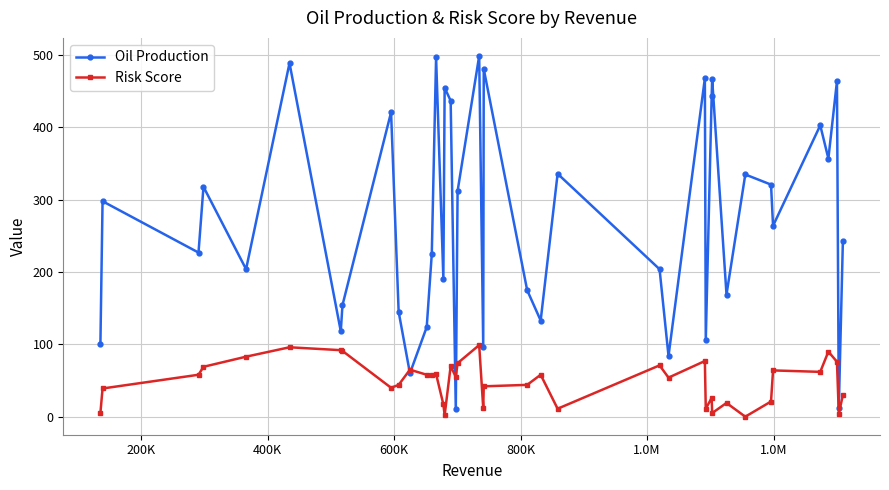

What is the value of the Oil Production point at the 19th from the left?

312